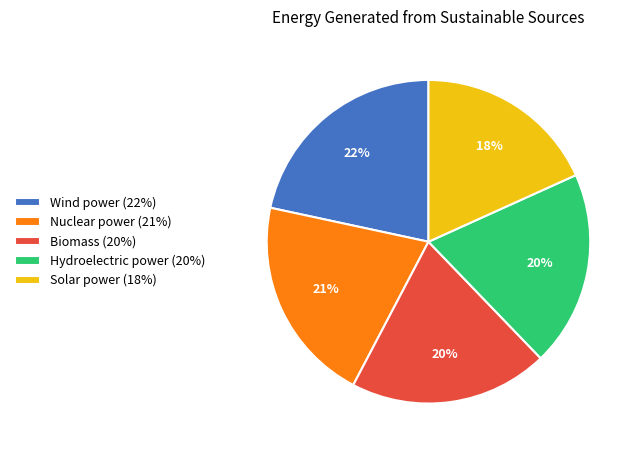

Is it true that Wind power (22%) is 22% of the pie?

True